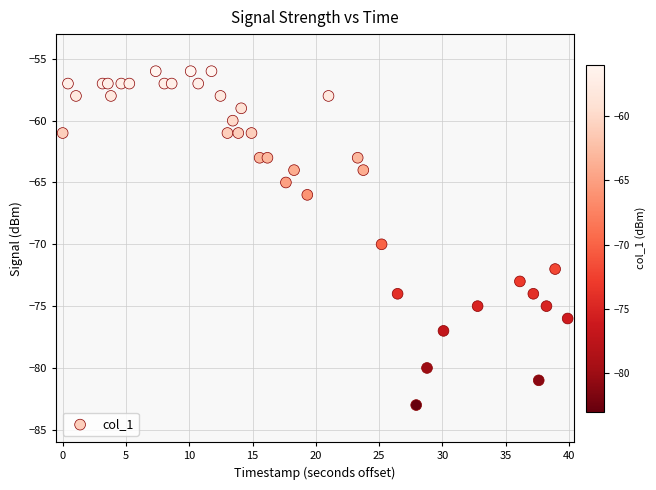

What Y value in the scatter plot is closest to -69?

-70